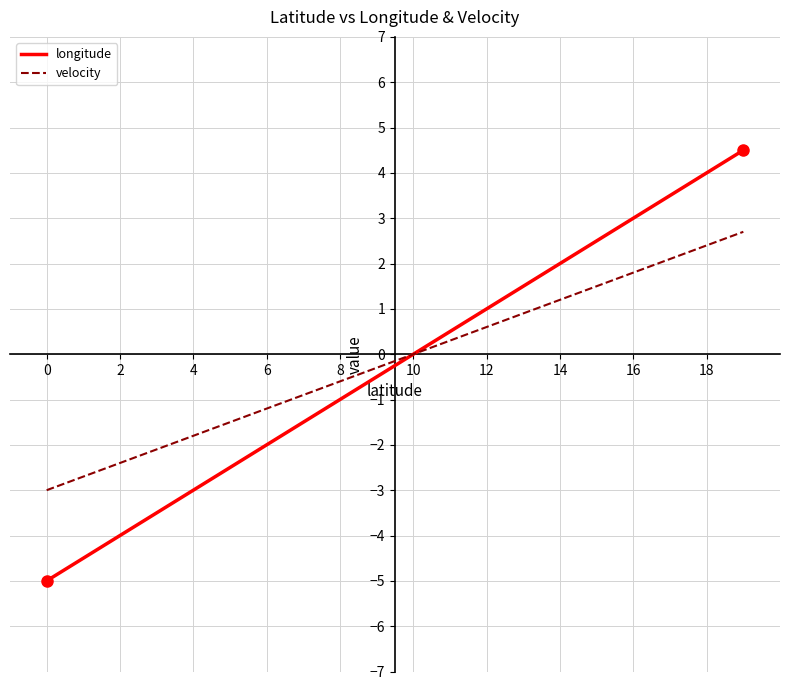

Which series has the largest range (max minus min)?

longitude